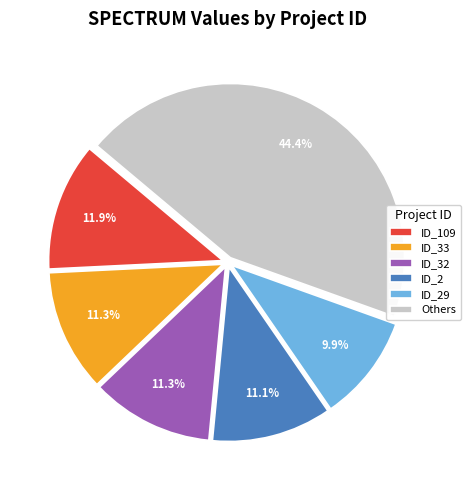

Is the sum of ID_2 and Others greater than half?

Yes